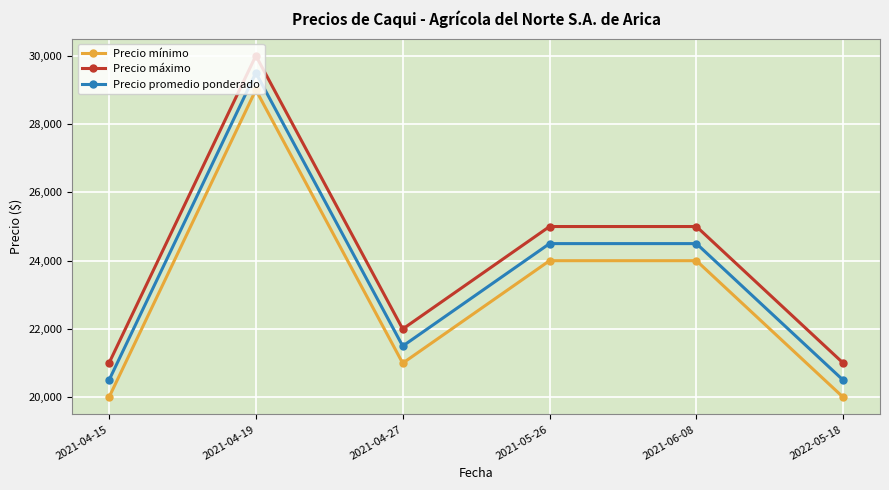

What is the difference between the second highest and minimum values in the Precio promedio ponderado series?

4000